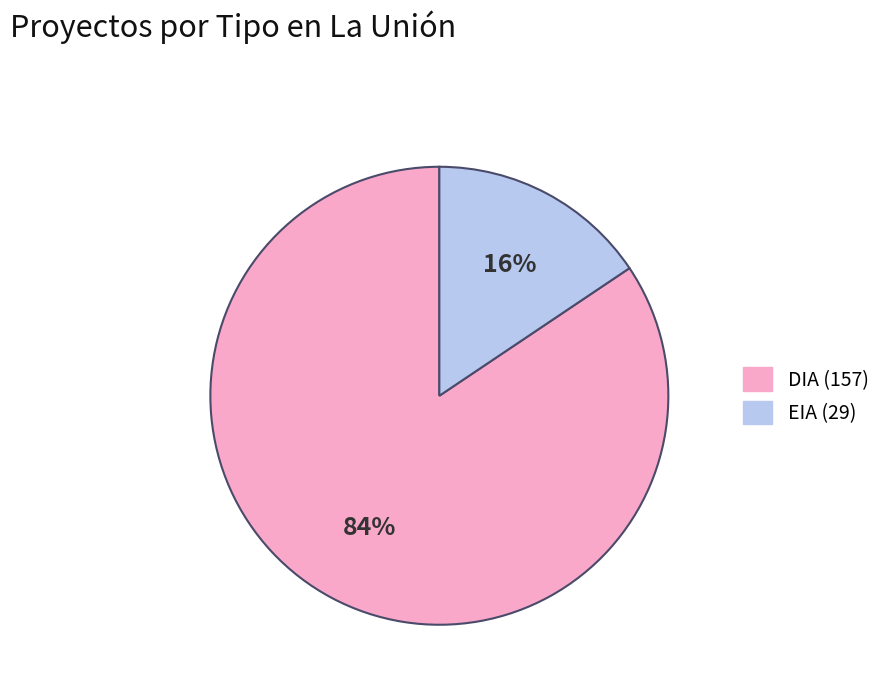

To the nearest percent, what is the average slice percentage?

50%